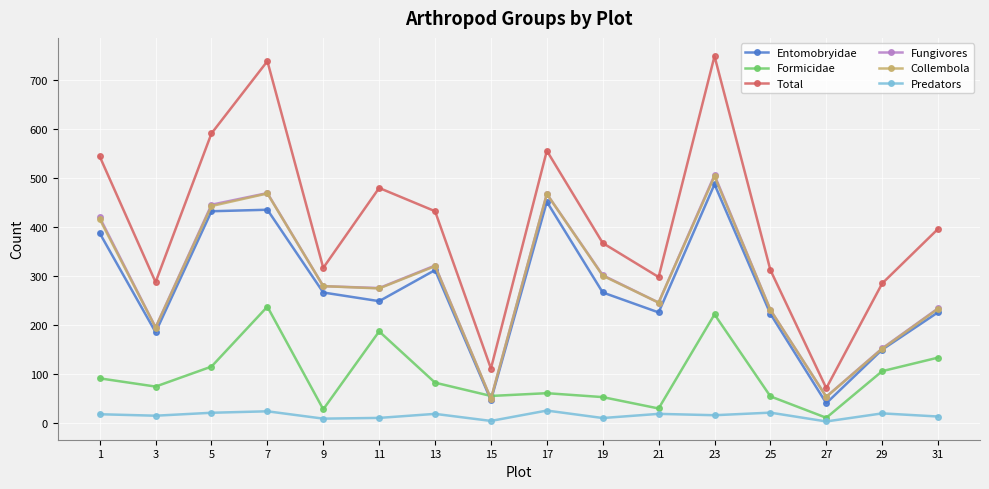

True or false: Entomobryidae has a value of 435.8 at 7.

True